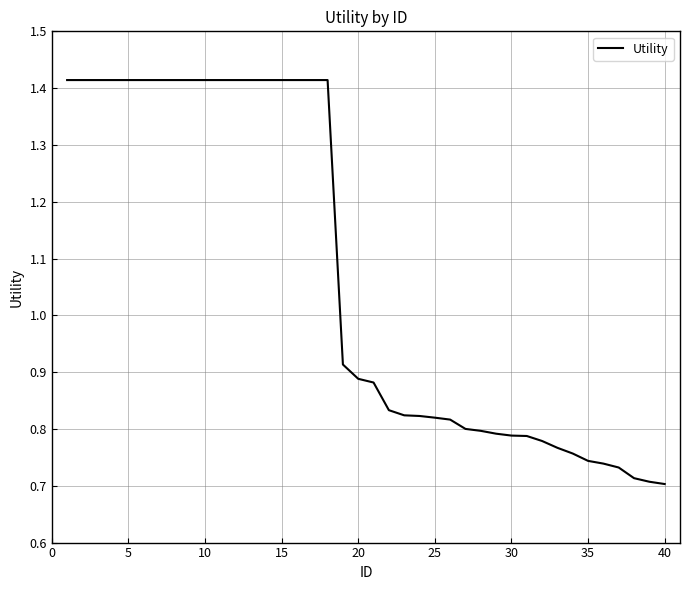

How many categories are shown in the chart?

40